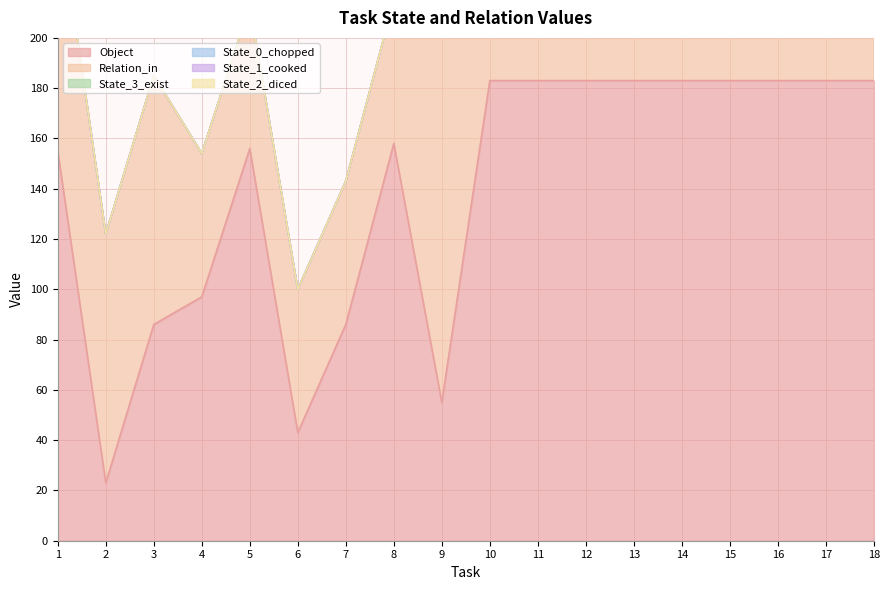

Which series has the largest total across all categories?

State_3_exist